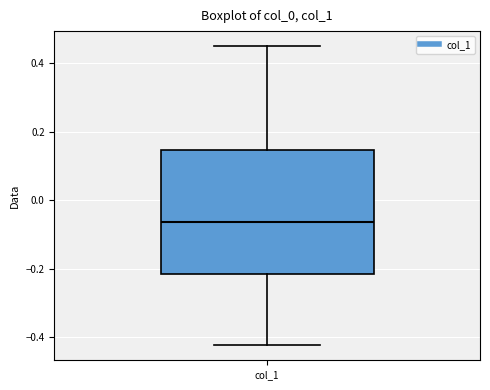

Read this box plot against the y-axis: the position of the median line, the range covered by the box, and the ends of both whiskers. The values are not printed on the chart, so give them approximately, as read against the axis.

median -0.06, box -0.22 to 0.14, whiskers -0.42 to 0.44